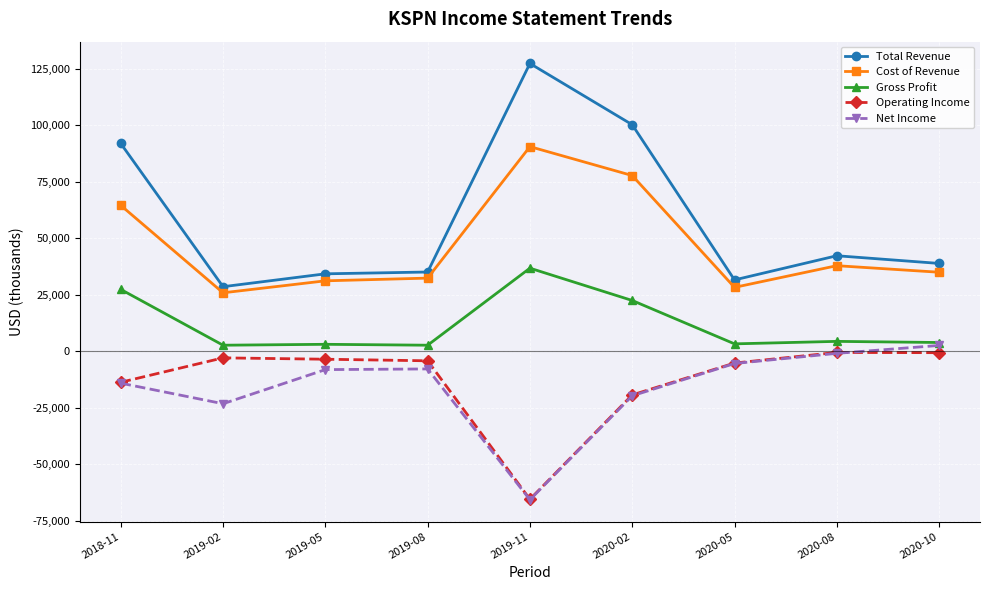

The value of Operating Income at 2019-11 is -65500. True or false?

True